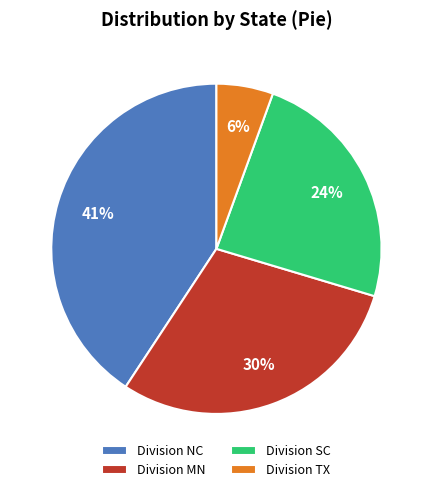

Combined, do Division TX and Division NC account for over 50%?

No